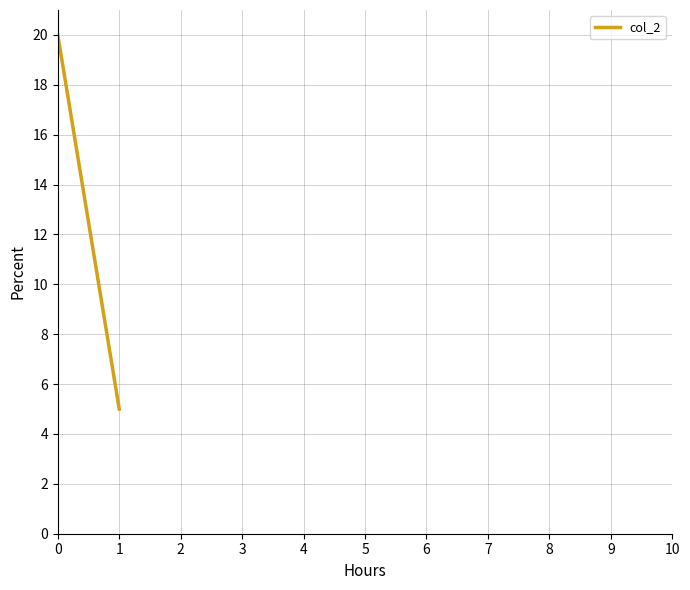

What is the greatest value displayed?

20